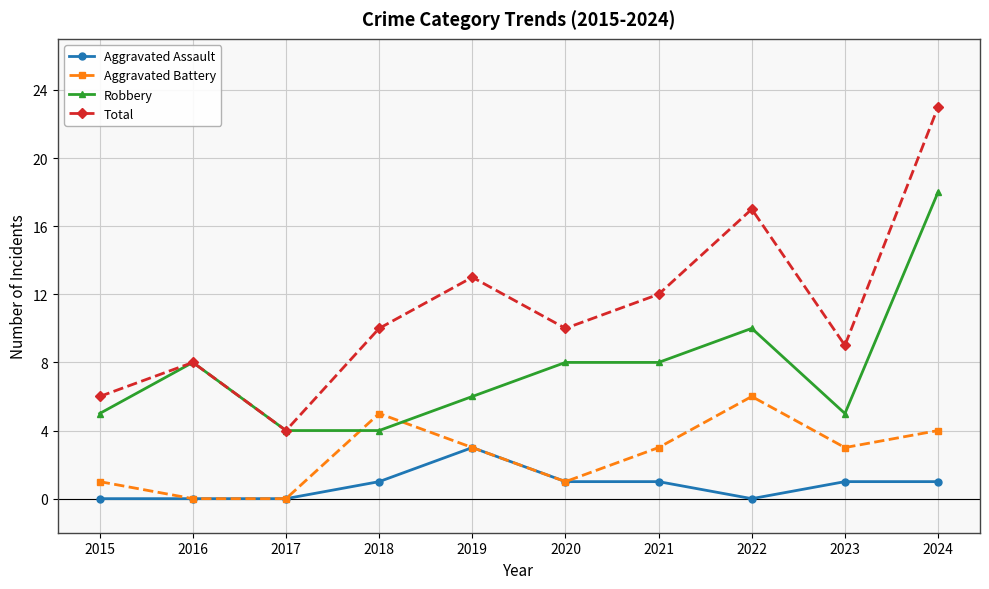

What is the difference between the highest and lowest values at 2016?

8